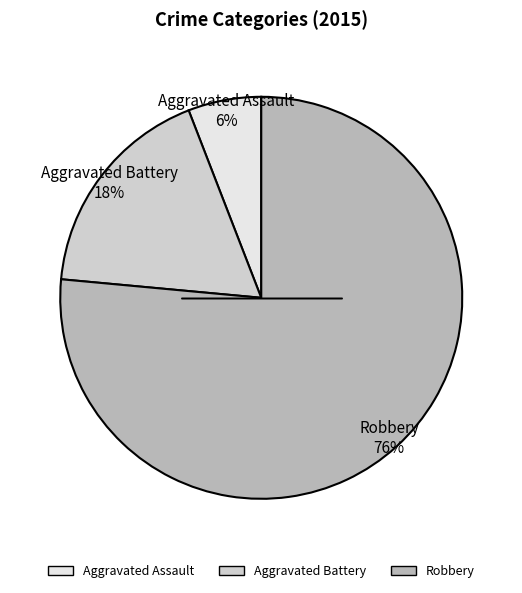

Between Aggravated Battery and Aggravated Assault, which is larger?

Aggravated Battery